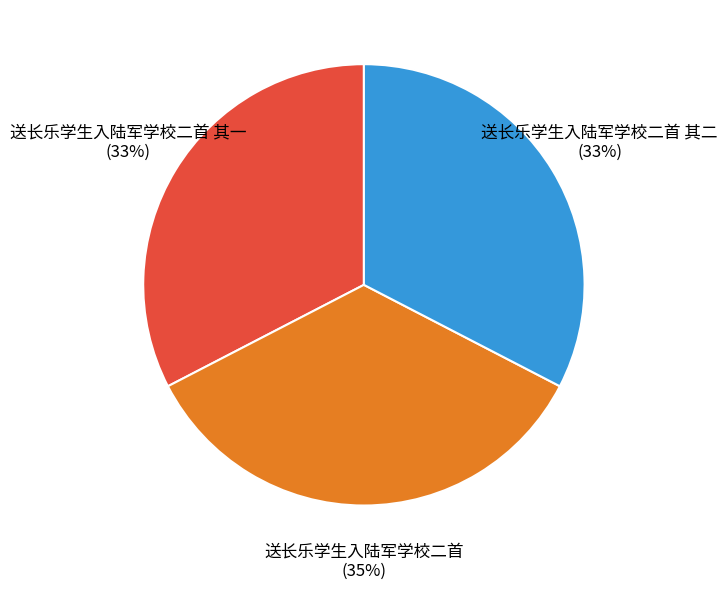

Does any single category account for the majority?

No